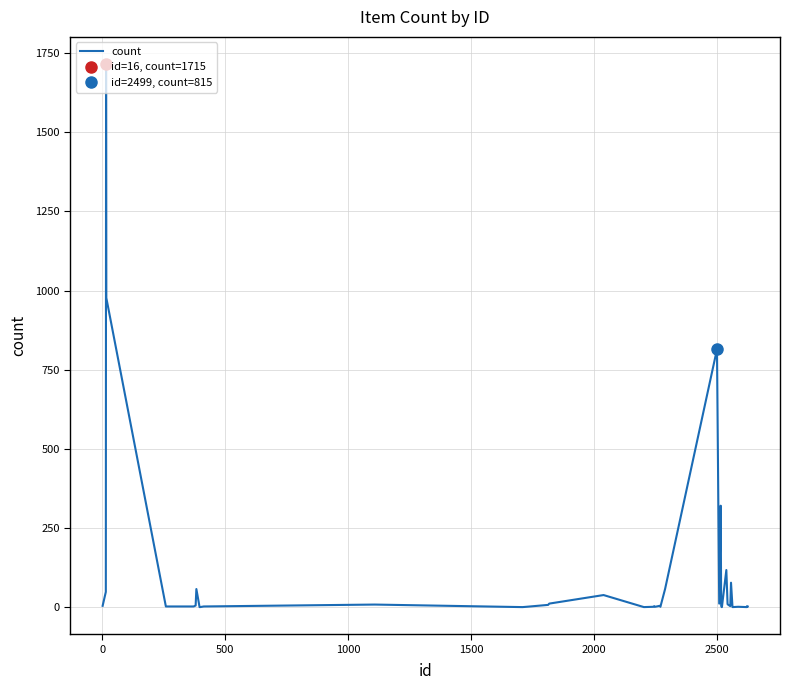

What is the smallest value displayed?

1